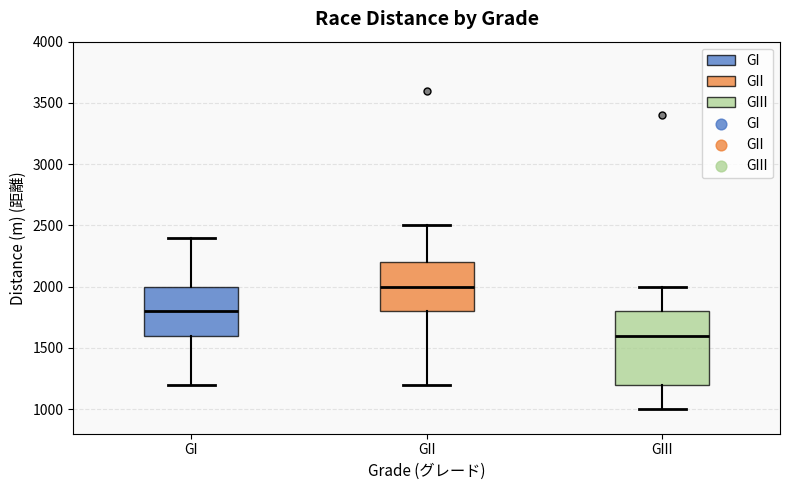

Which box has the highest median line?

GII